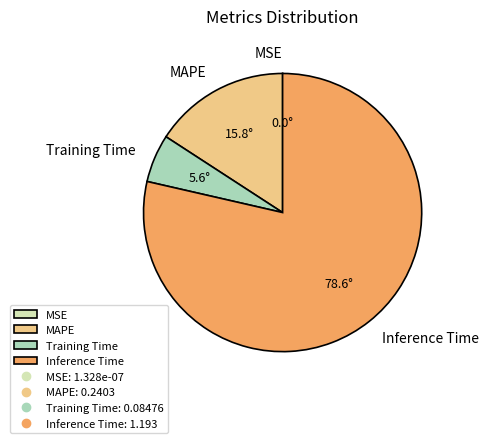

Do Training Time and Inference Time together represent more than half of the pie?

Yes